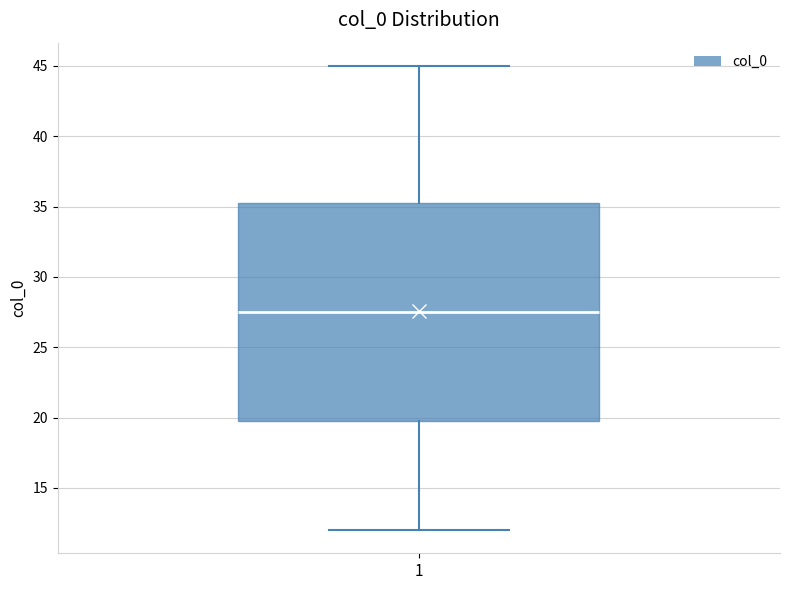

Transcribe this box plot: give where the median line is, the range the box spans, and where the two whiskers end, as read against the y-axis. The values are not printed on the chart, so give them approximately, as read against the axis.

median 27.5, box 20.0 to 35.5, whiskers 12.0 to 45.0